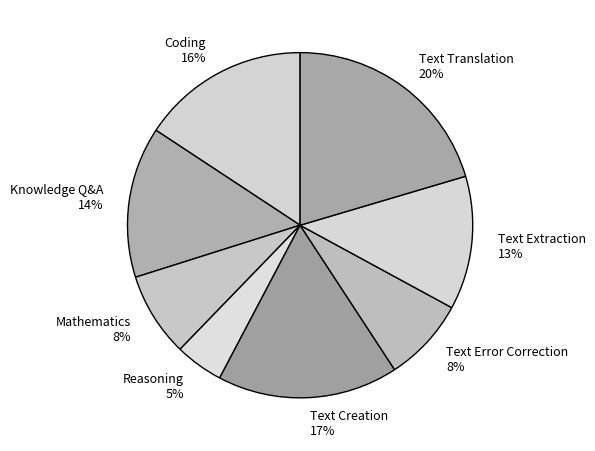

Is there any slice that represents more than half of the pie?

No